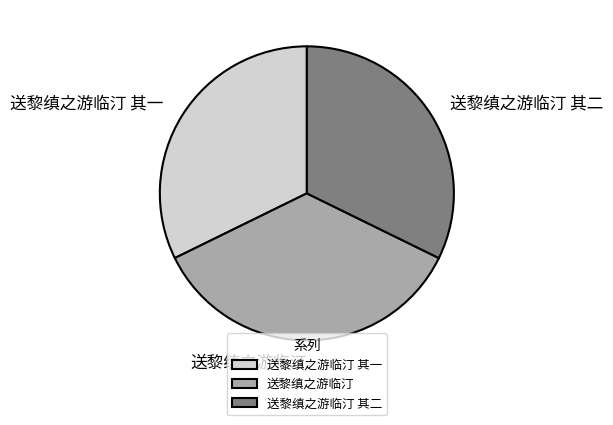

What is the largest slice in the pie chart?

送黎缜之游临汀